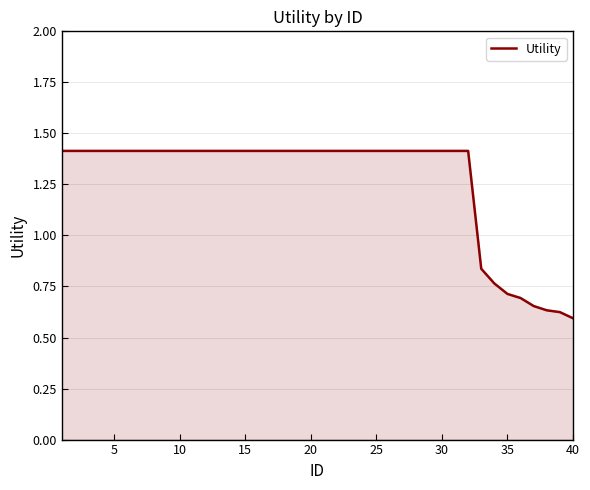

What is the greatest value displayed?

1.4